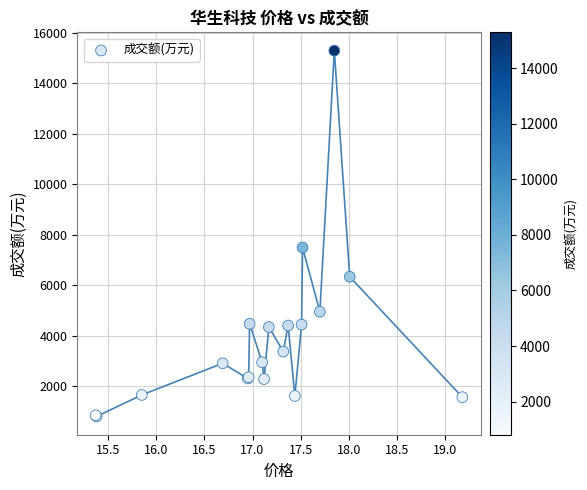

What Y value in the scatter plot is closest to 8047?

7493